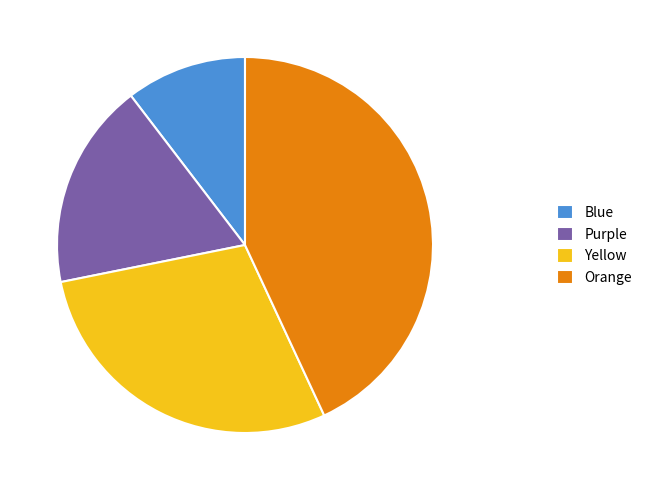

Is there any slice that represents more than half of the pie?

No